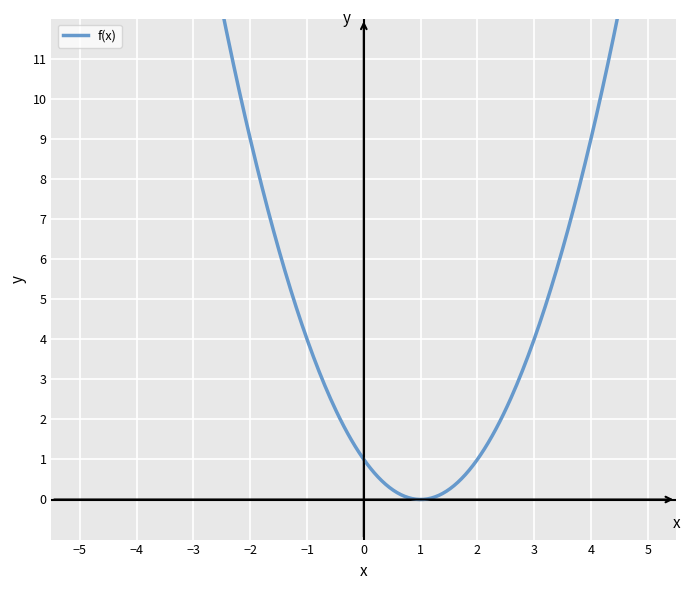

Which label corresponds to the smallest value in the chart?

1